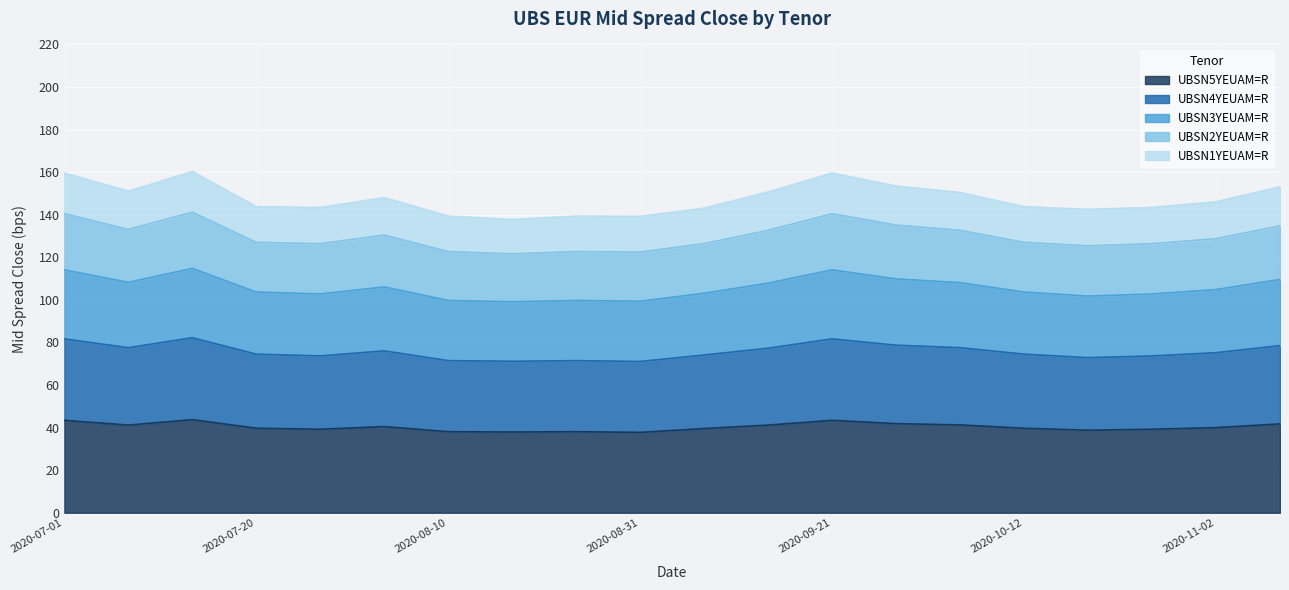

What is the minimum value for UBSN5YEUAM=R?

37.8